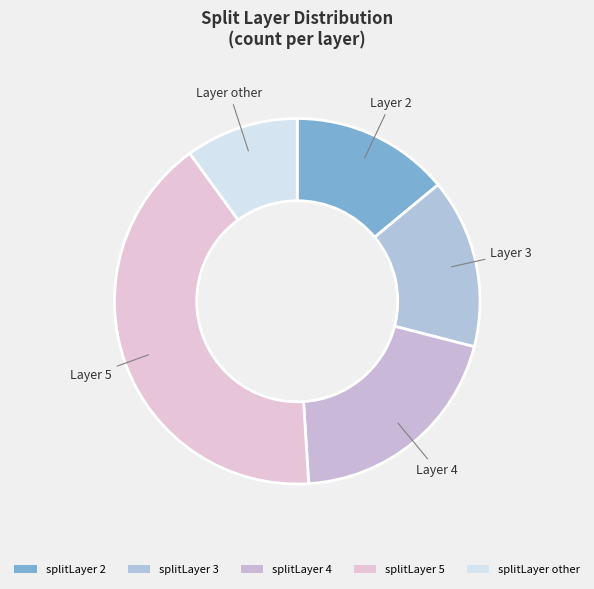

Which category has the smallest portion of the pie?

splitLayer other